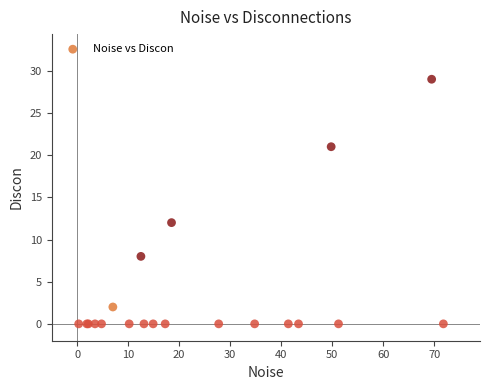

What Y value in the scatter plot is closest to 14?

12